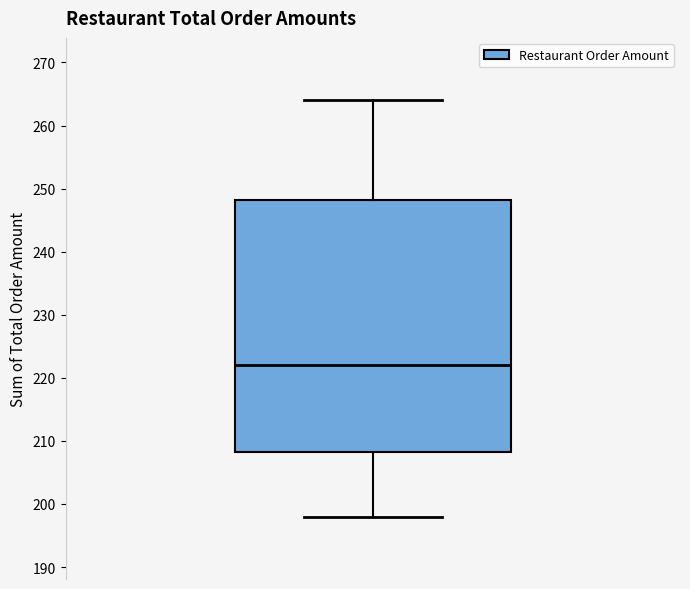

Read this box plot against the y-axis: the position of the median line, the range covered by the box, and the ends of both whiskers. The values are not printed on the chart, so give them approximately, as read against the axis.

median 222, box 208 to 248, whiskers 198 to 264